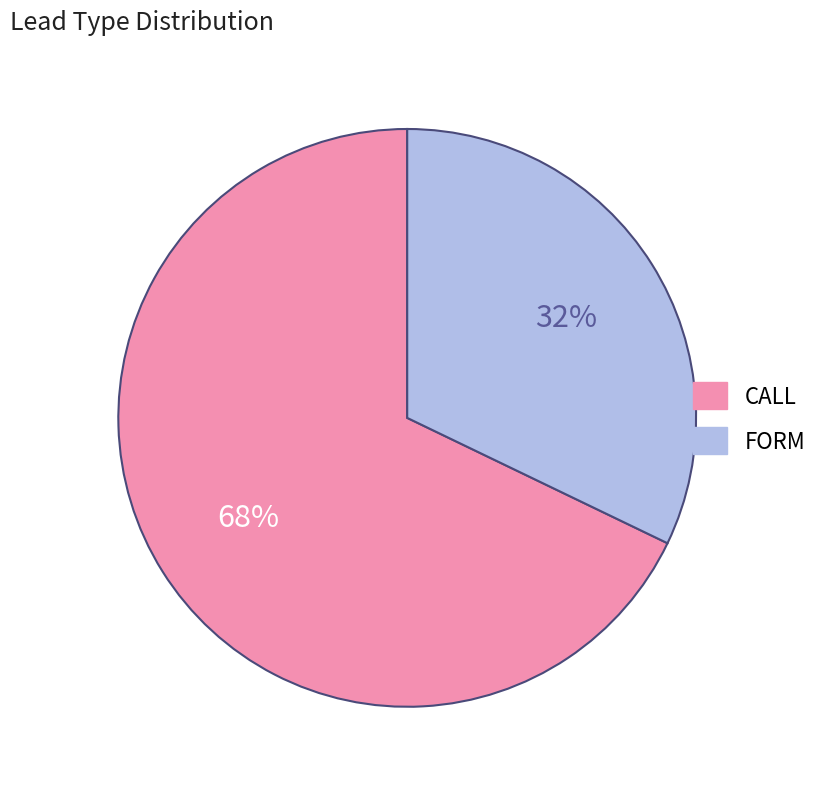

How many segments does this pie chart have?

2